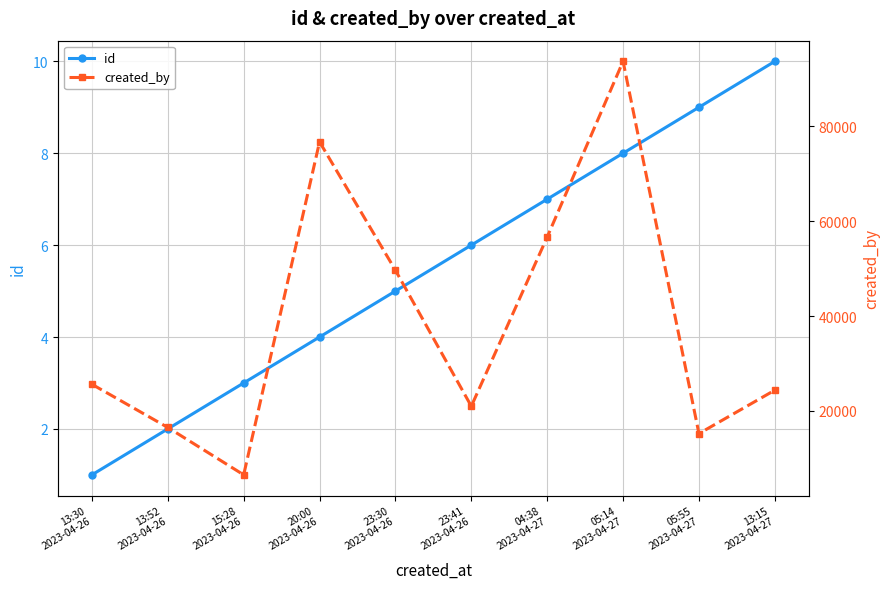

Reading left to right, extract all data points from this chart.

id: 13:30
2023-04-26=1	13:52
2023-04-26=2	15:28
2023-04-26=3	20:00
2023-04-26=4	23:30
2023-04-26=5	23:41
2023-04-26=6	04:38
2023-04-27=7	05:14
2023-04-27=8	05:55
2023-04-27=9	13:15
2023-04-27=10
created_by: 13:30
2023-04-26=25622	13:52
2023-04-26=16525	15:28
2023-04-26=6547	20:00
2023-04-26=76686	23:30
2023-04-26=49642	23:41
2023-04-26=20997	04:38
2023-04-27=56637	05:14
2023-04-27=93647	05:55
2023-04-27=15236	13:15
2023-04-27=24385